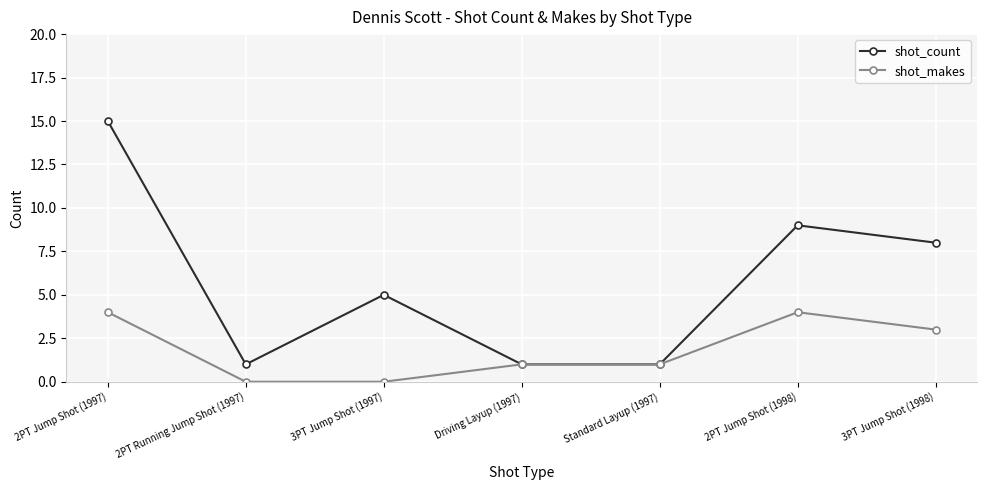

What is the sum of the shot_count values at 2PT Running Jump Shot (1997) and 3PT Jump Shot (1997)?

6